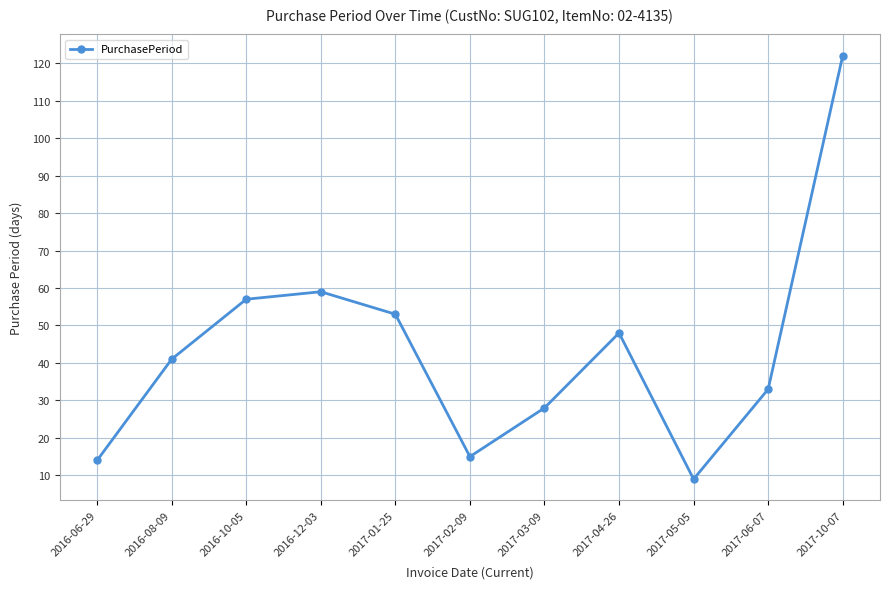

How many lines are shown in the chart?

1